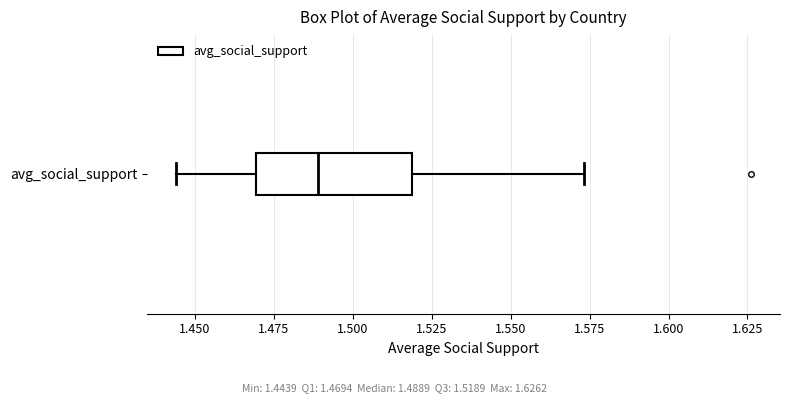

Transcribe this box plot: give where the median line is, the range the box spans, and where the two whiskers end, as read against the x-axis. The values are not printed on the chart, so give them approximately, as read against the axis.

median 1.490, box 1.470 to 1.520, whiskers 1.445 to 1.575